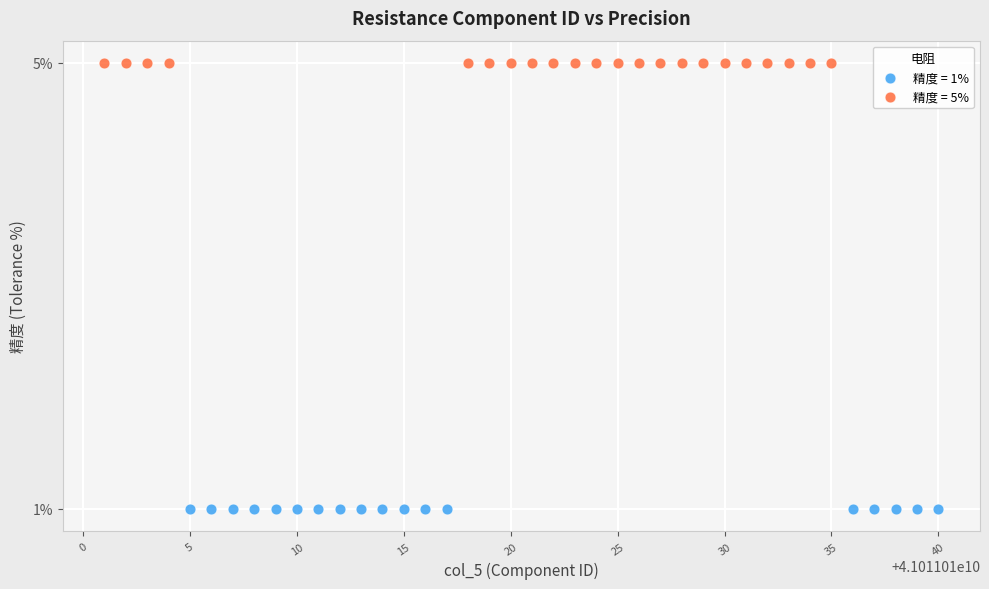

Which series reaches the maximum Y coordinate?

精度 = 5%